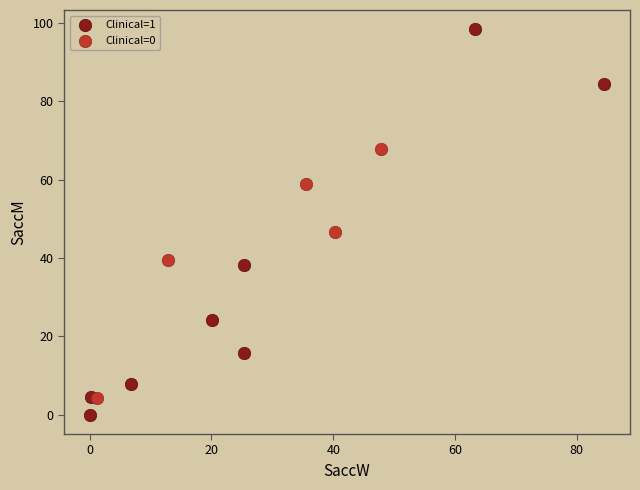

Which series contains the highest Y value?

Clinical=1